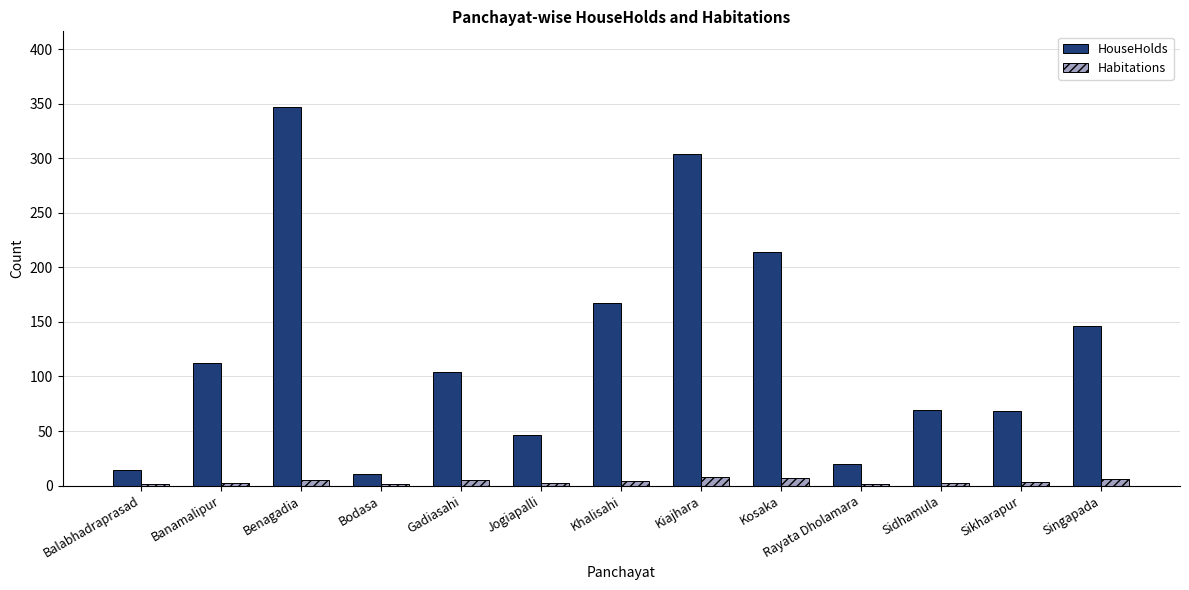

At which category is the sum across all series the highest?

Benagadia